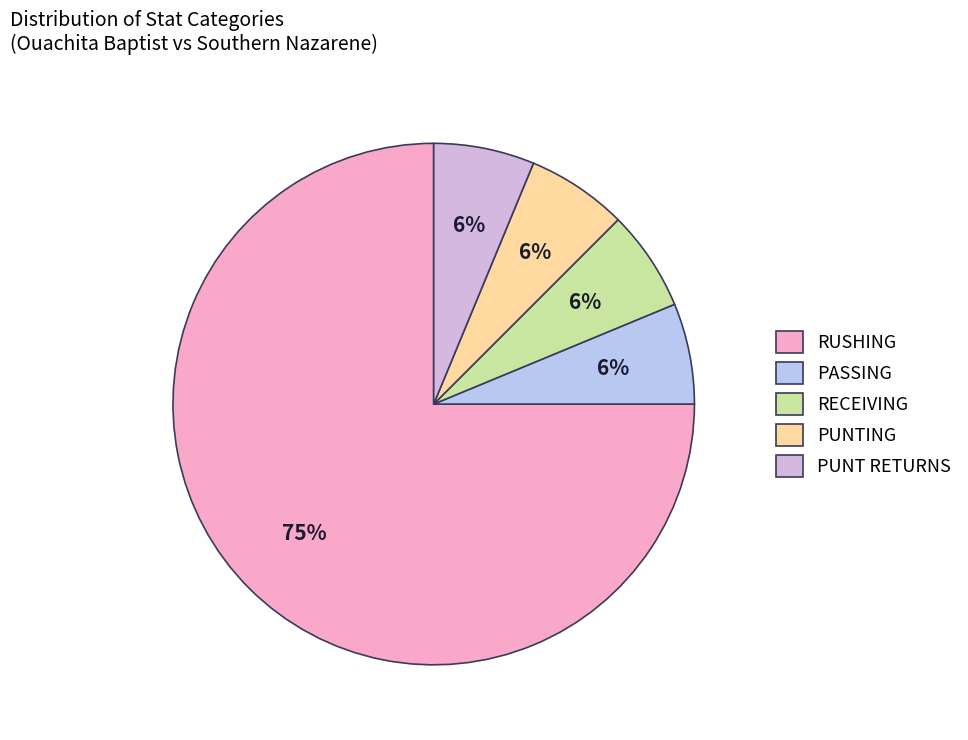

How many segments does this pie chart have?

5